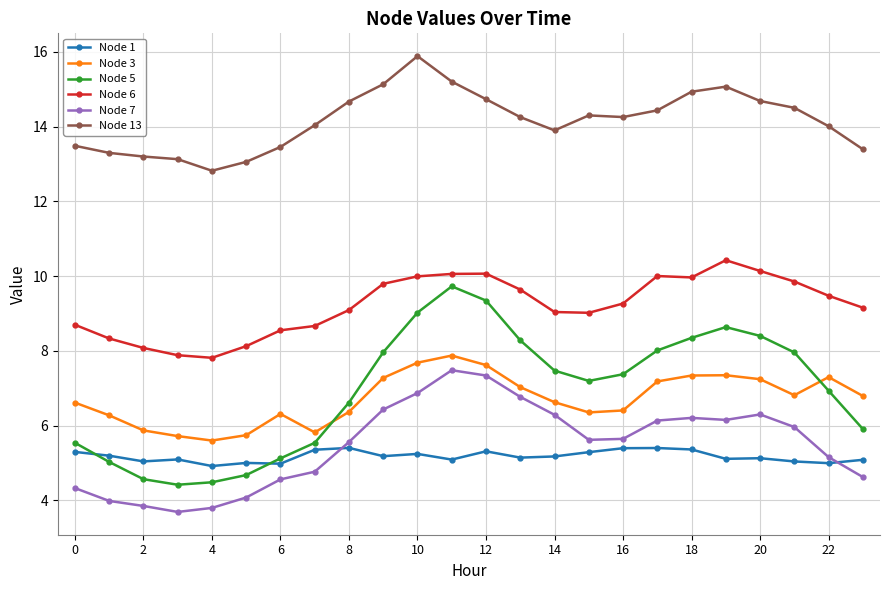

Which series has the largest total across all categories?

Node 13